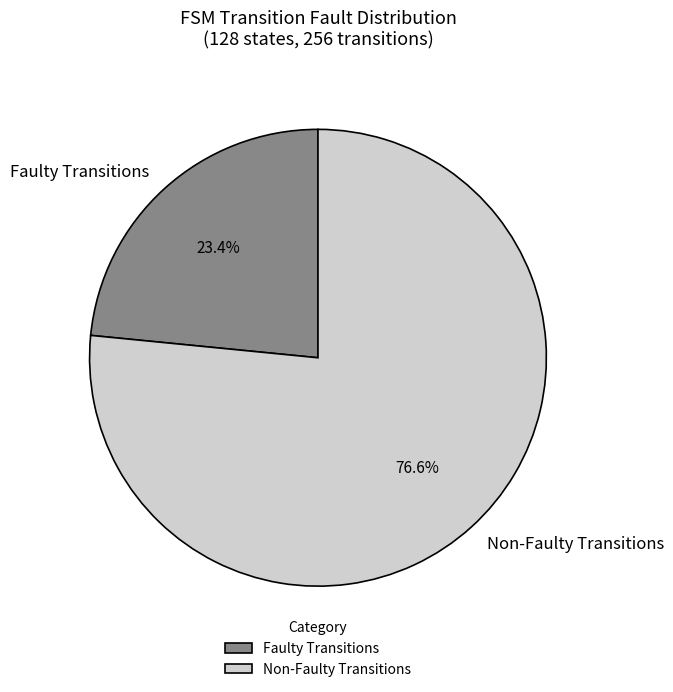

How many slices are in this pie chart?

2